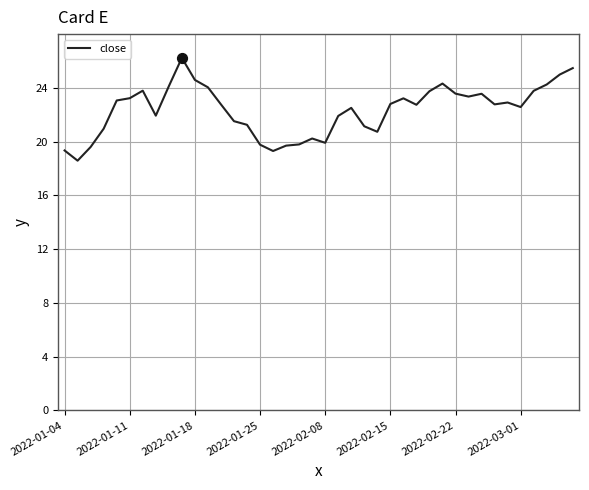

What is the greatest value displayed?

26.2